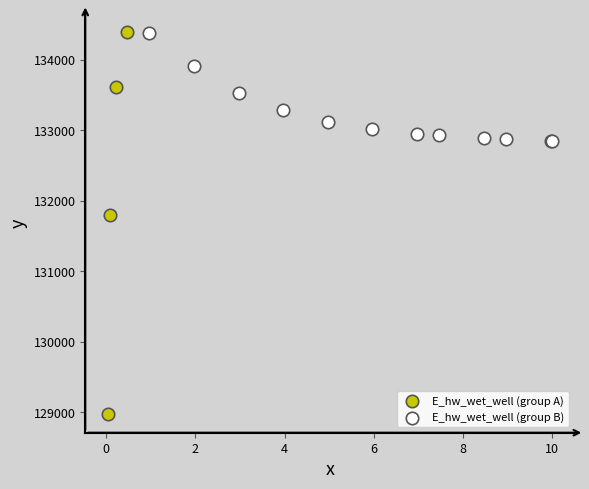

Which series has the largest Y range (max minus min)?

E_hw_wet_well (group A)